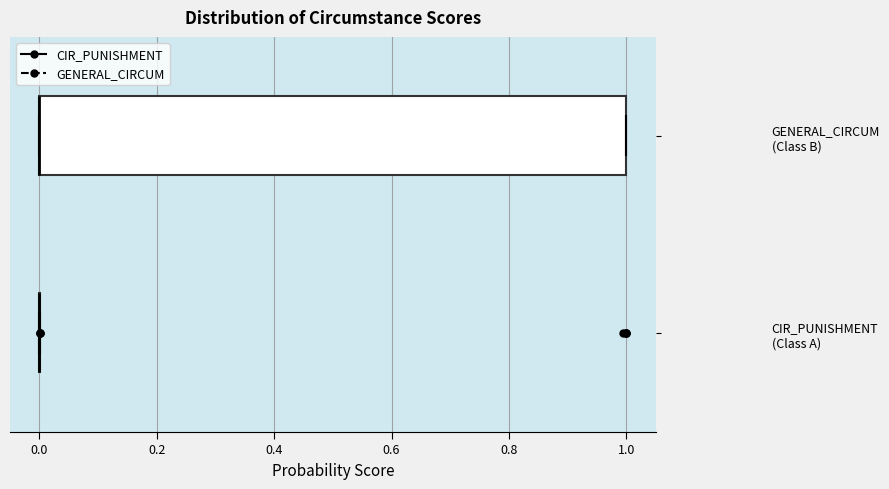

Reading bottom to top, read every box against the x-axis: the position of its median line, the range the box covers, and the ends of its whiskers. The values are not printed on the chart, so give them approximately, as read against the axis.

CIR_PUNISHMENT (Class A): box collapsed to a line at 0, whiskers 0 to 0
GENERAL_CIRCUM (Class B): median 0 (drawn on the box's left edge), box 0 to 1, whiskers 0 to 1